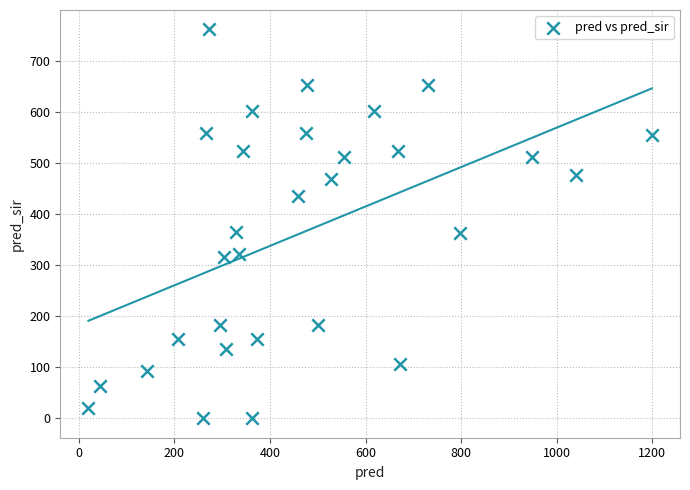

What is the range of X values (max minus min)?

1178.6